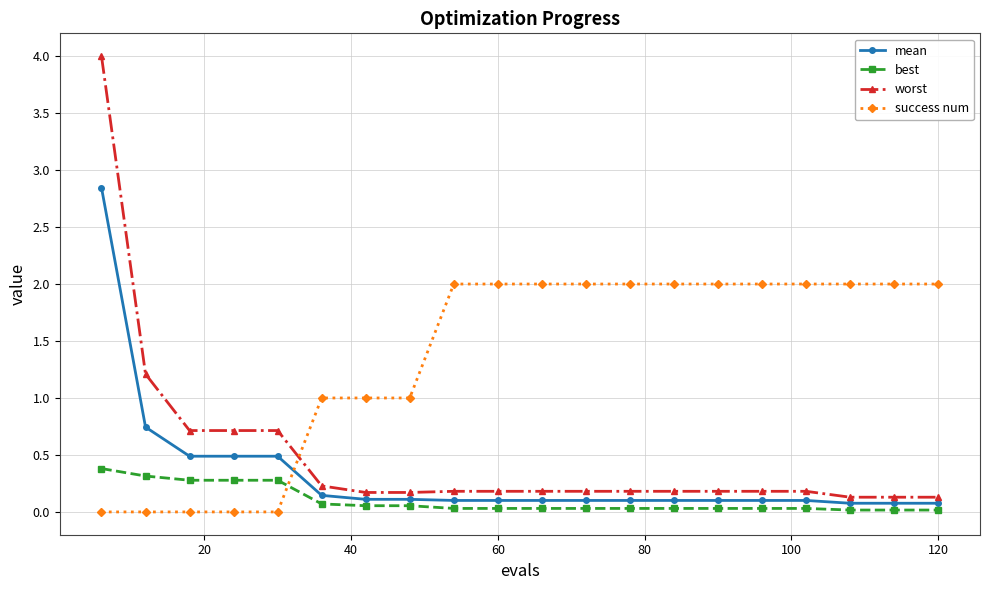

What is the sum of all worst values?

9.9